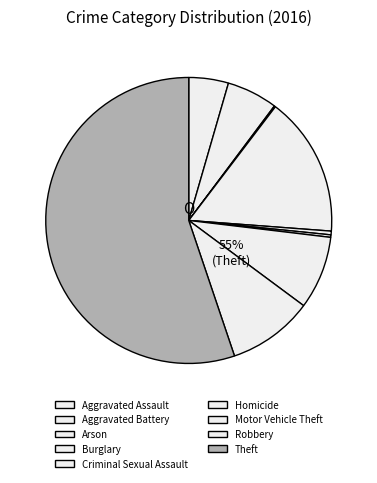

To the nearest percent, what is the difference between the Motor Vehicle Theft and Aggravated Battery slice percentages?

3%